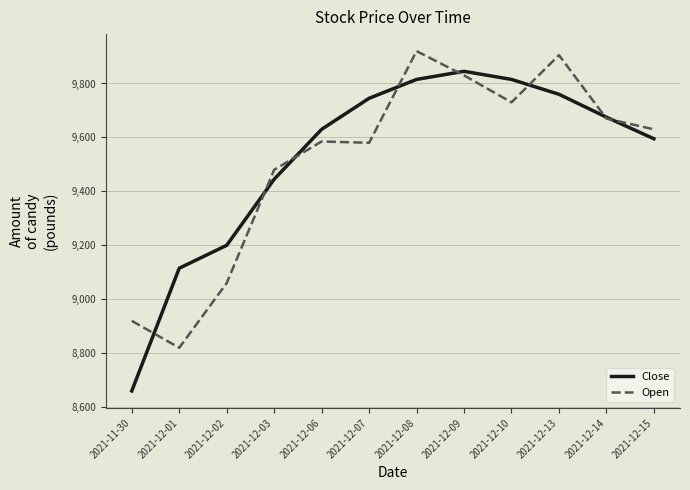

Which label corresponds to the smallest value in the chart?

2021-11-30